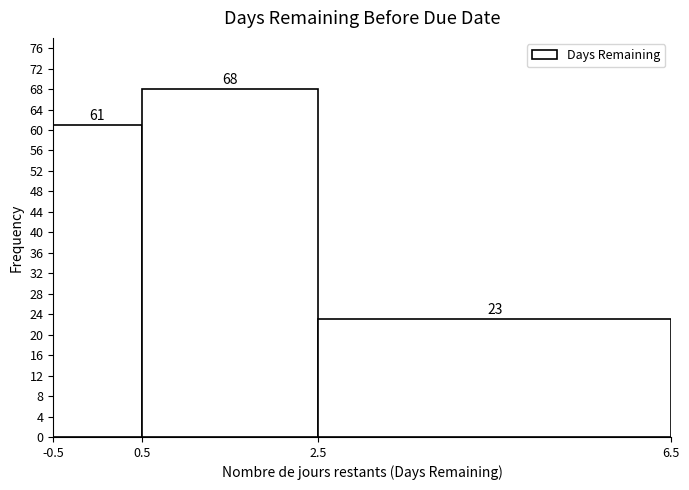

Reading left to right, transcribe this chart: for each bar, give the range it covers on the x-axis and its height.

-0.5 to 0.5: 61
0.5 to 2.5: 68
2.5 to 6.5: 23